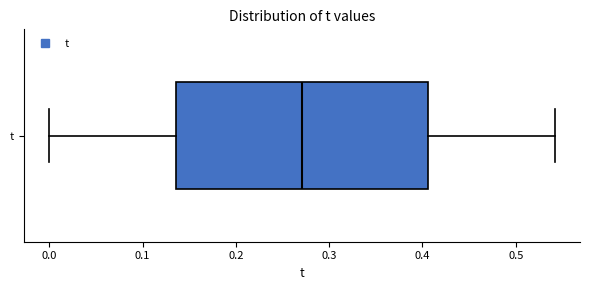

Transcribe this box plot: give where the median line is, the range the box spans, and where the two whiskers end, as read against the x-axis. The values are not printed on the chart, so give them approximately, as read against the axis.

median 0.27, box 0.14 to 0.41, whiskers 0.00 to 0.54